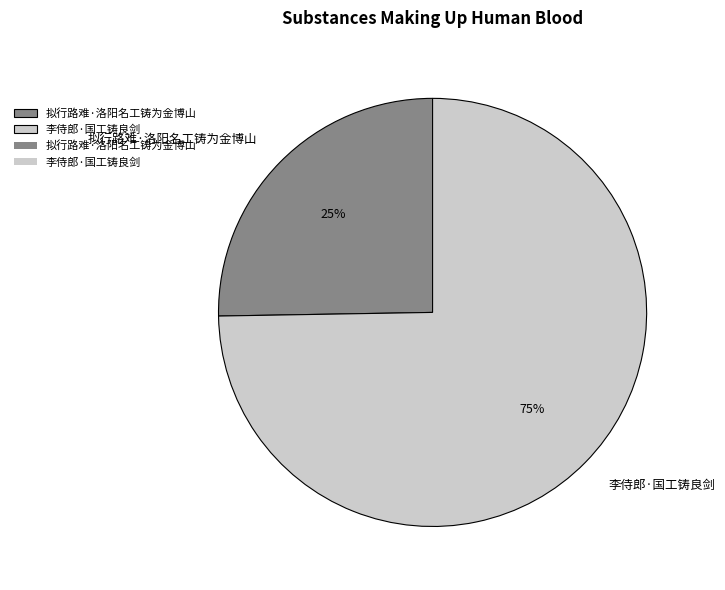

Does any single category account for the majority?

Yes